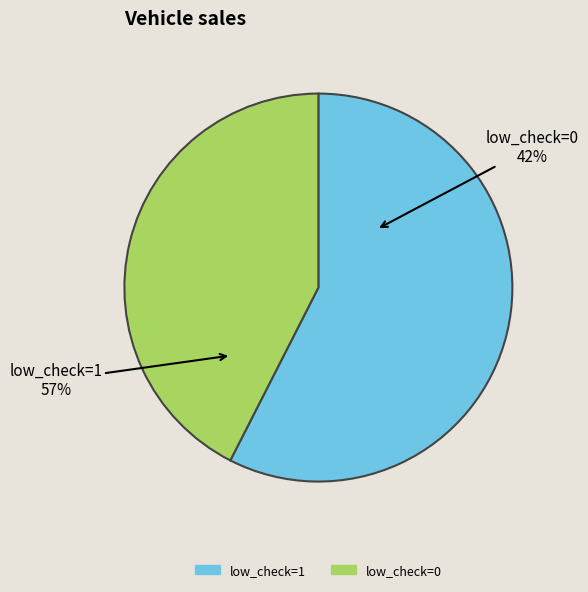

The low_check=0 slice represents 99% of the pie. True or false?

False